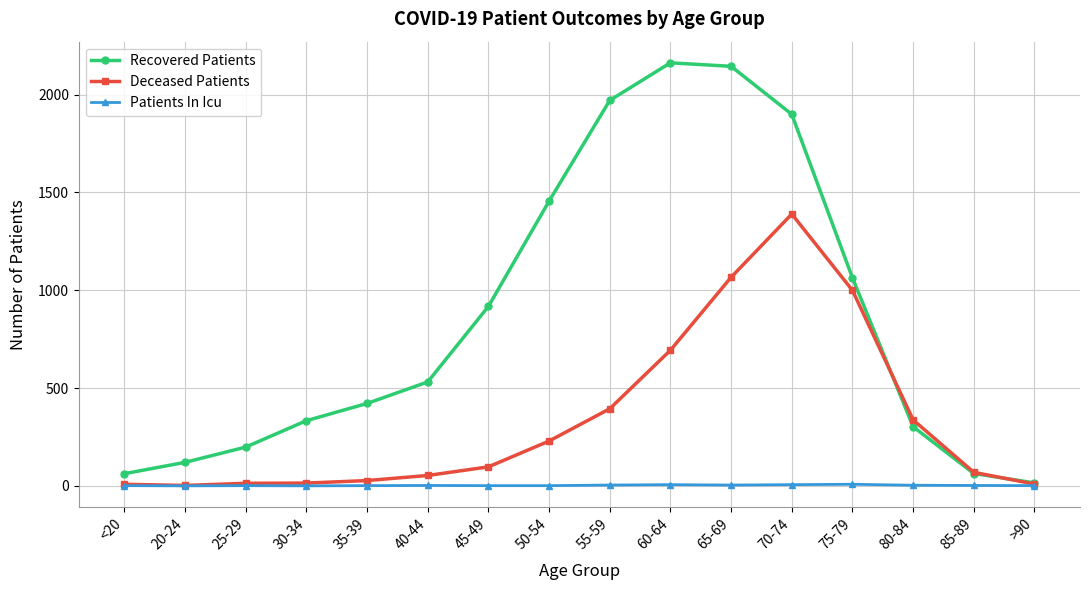

How many series are shown in this chart?

3